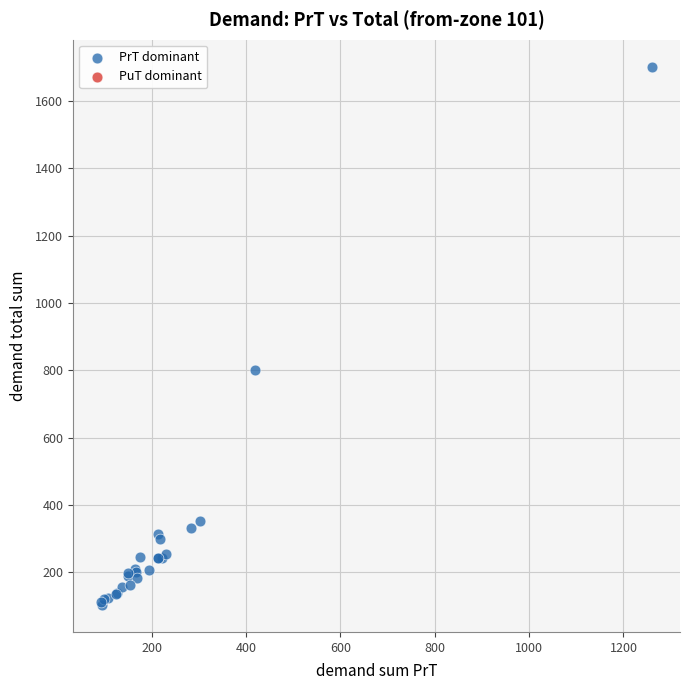

What Y value in the scatter plot is closest to 902?

800.0